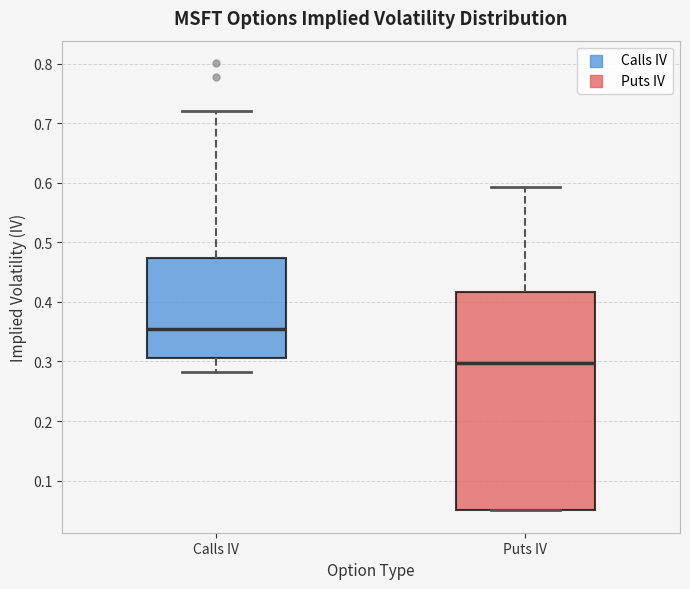

Which box is the tallest, from its lower edge to its upper edge?

Puts IV